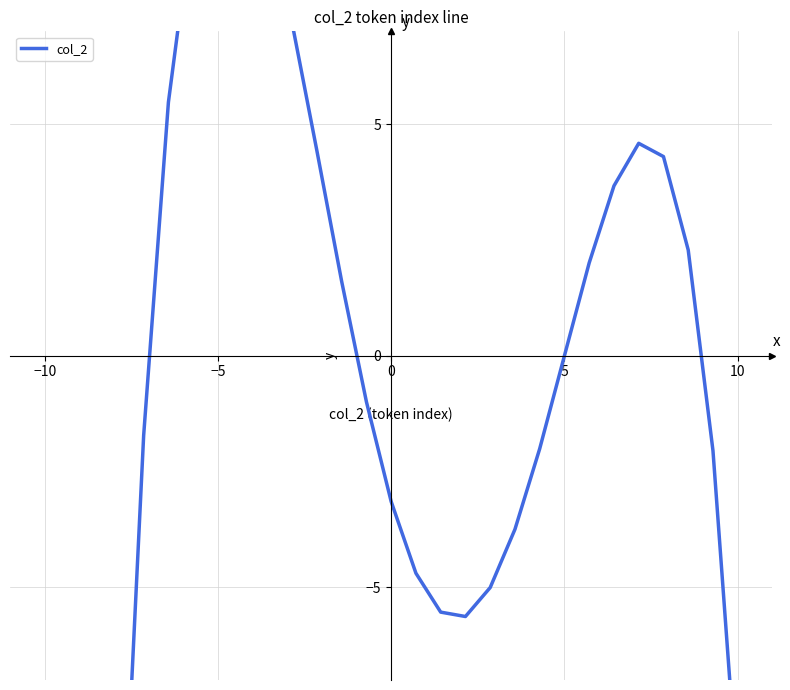

How many values are above zero?

13